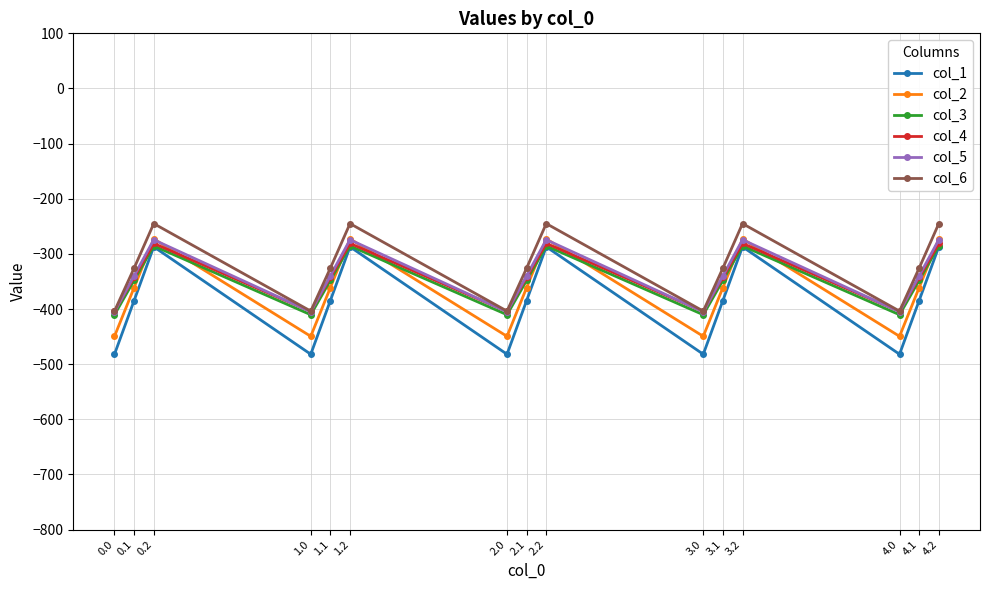

What is the greatest value displayed?

-245.0